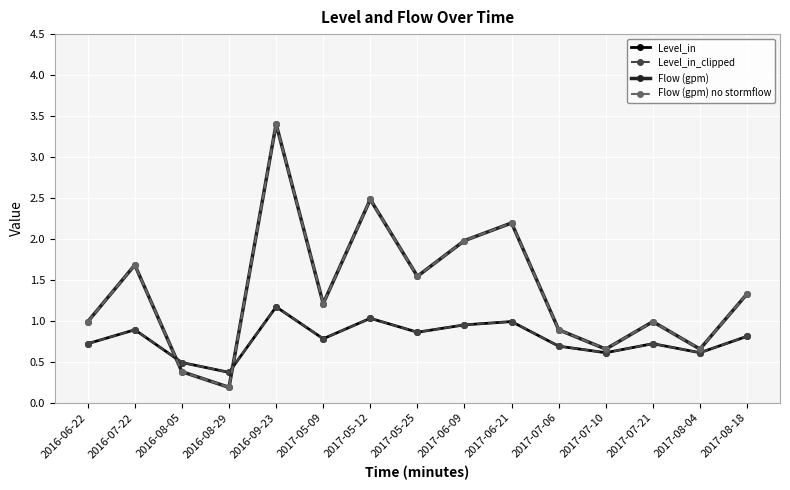

What is the total value across all series at 2017-05-09?

4.0